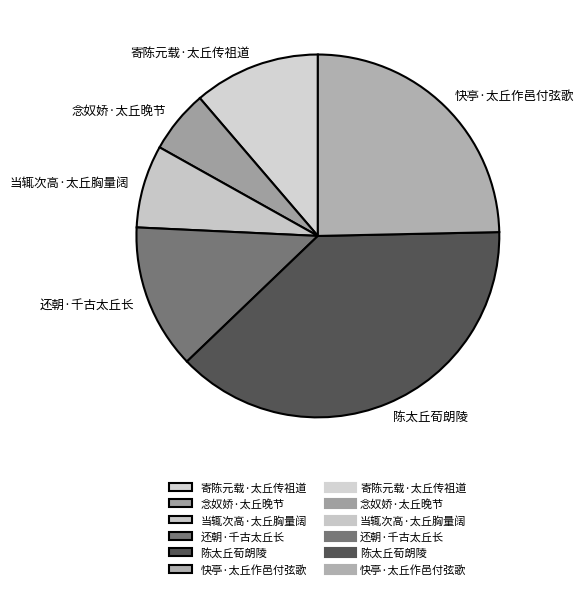

Do 当辄次高·太丘胸量阔 and 快亭·太丘作邑付弦歌 together represent more than half of the pie?

No